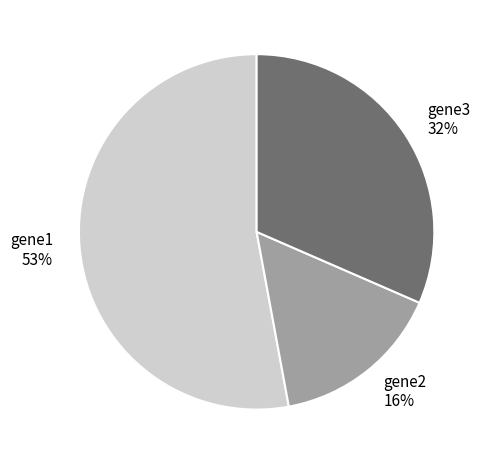

Which slice is the largest?

gene1